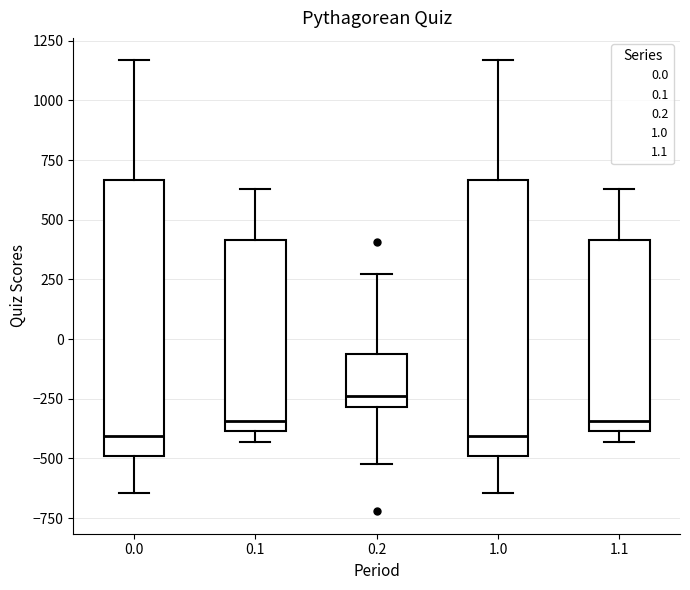

Which box's median line is the highest?

0.2